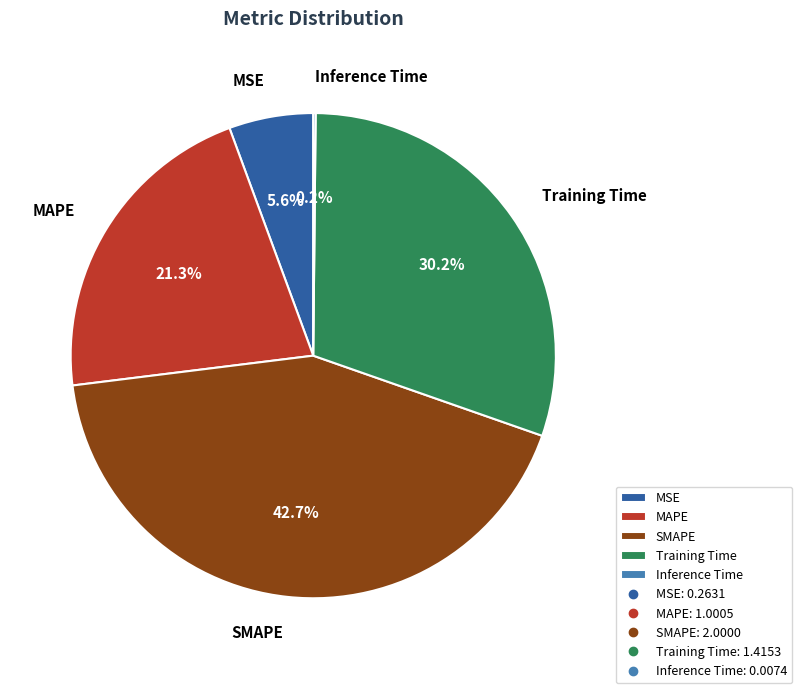

Which slice is the largest?

SMAPE